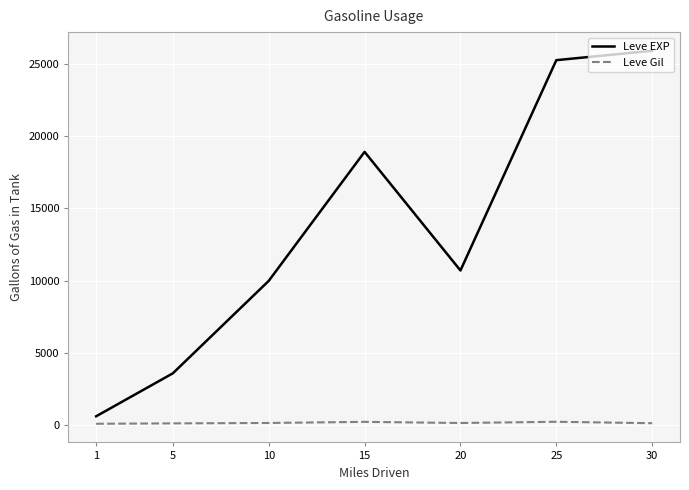

At which category does Leve EXP reach its first local peak?

15